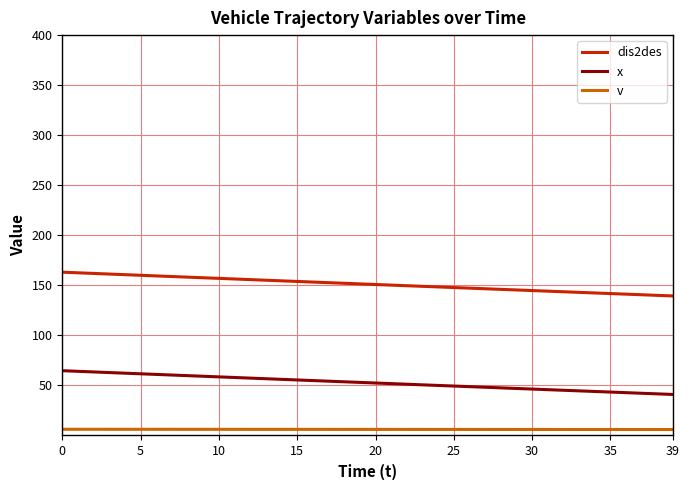

True or false: dis2des and v intersect in this chart.

False